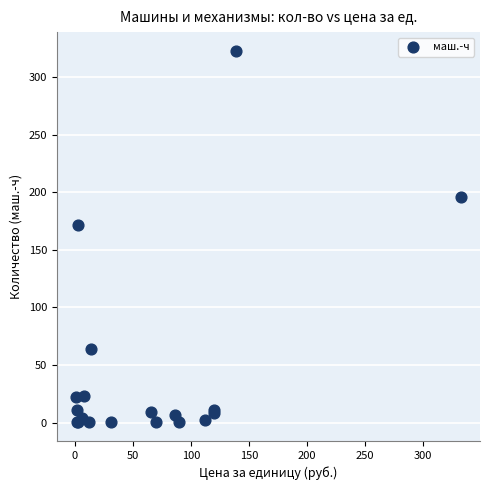

What Y value in the scatter plot is closest to 161?

171.4